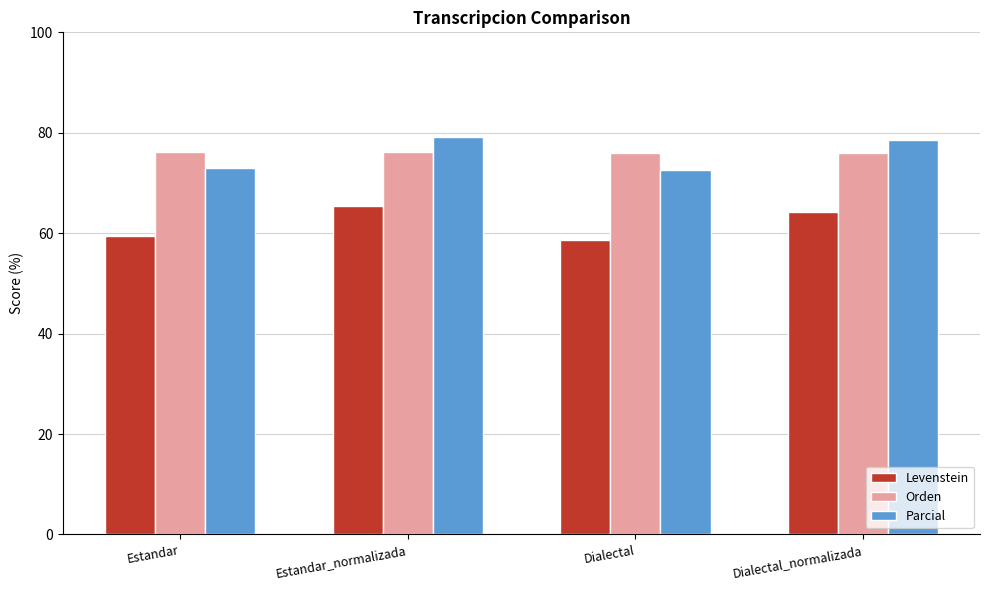

How many series are shown in this chart?

3